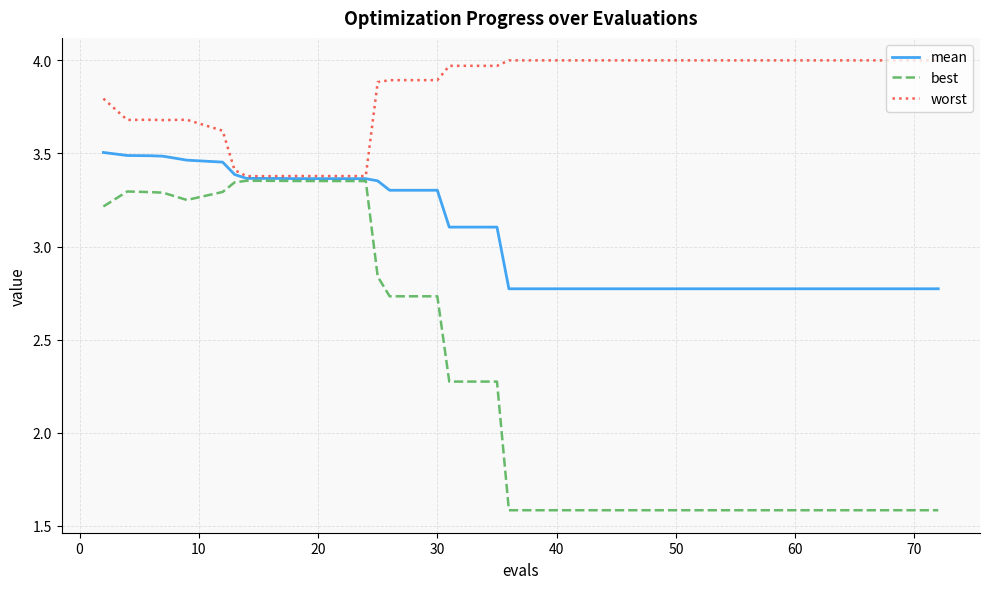

Which series has the widest spread of values?

best